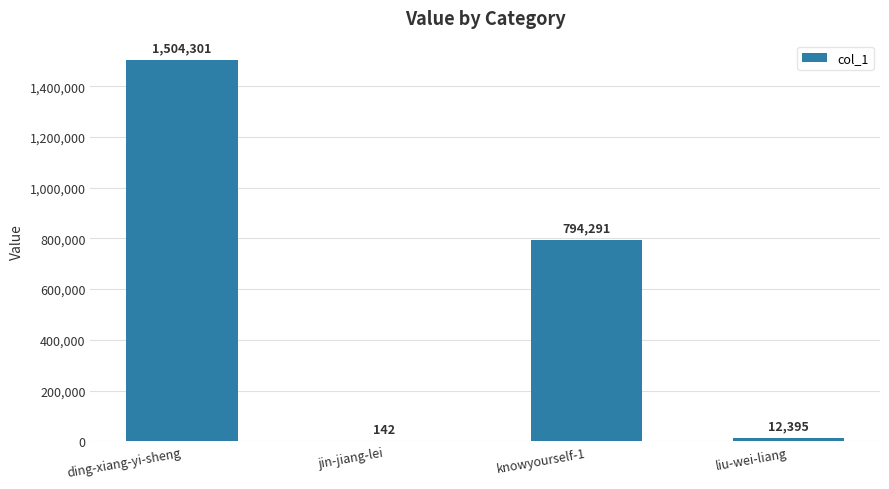

What is the greatest value displayed?

1504301